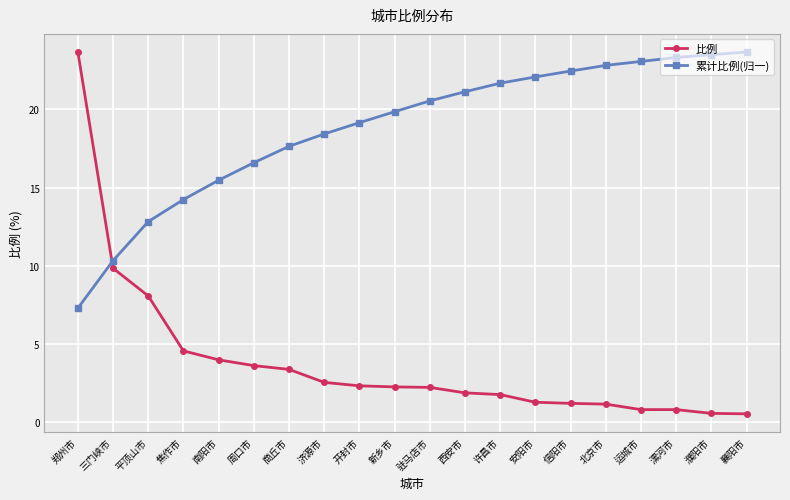

At which category is the sum across all series the highest?

郑州市